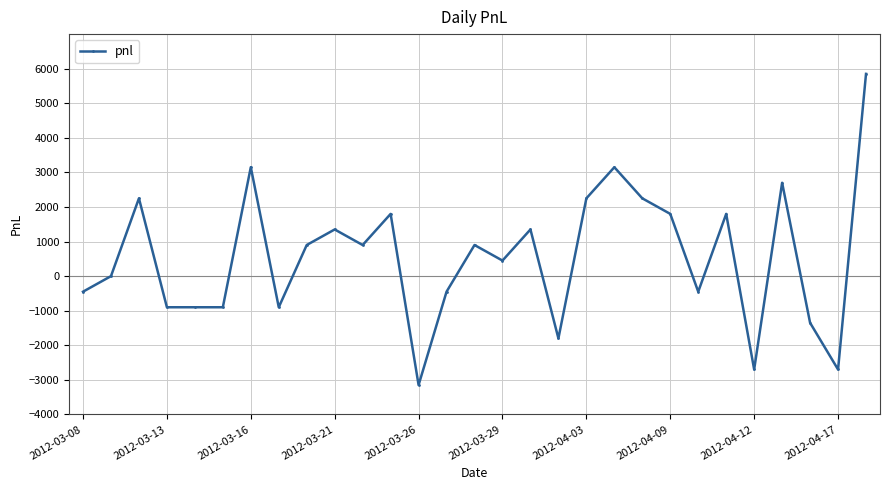

What is the average value?

559